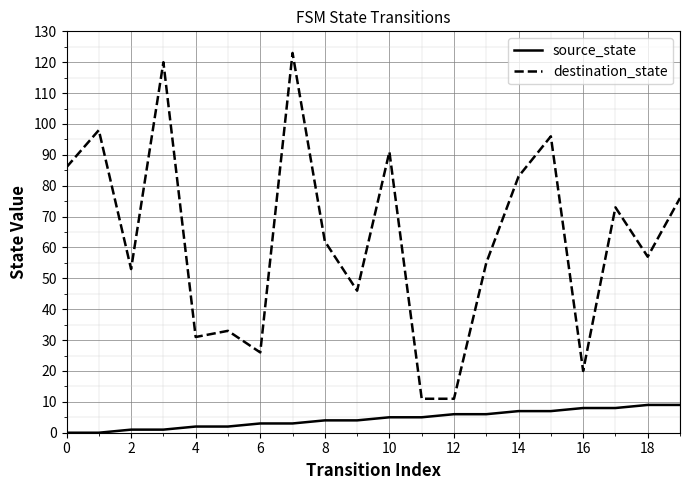

What is the highest value of the destination_state series?

123